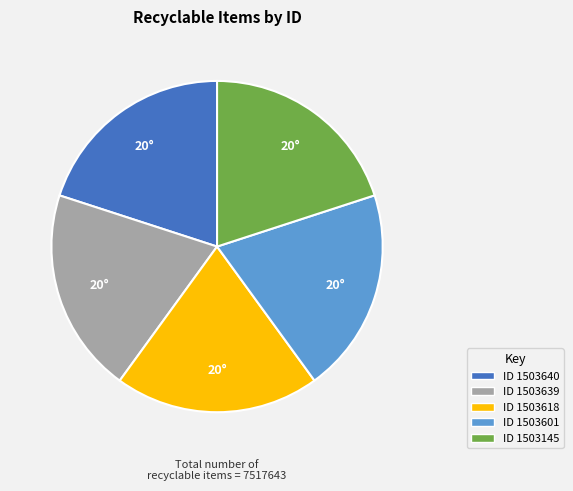

Is there any slice that represents more than half of the pie?

No